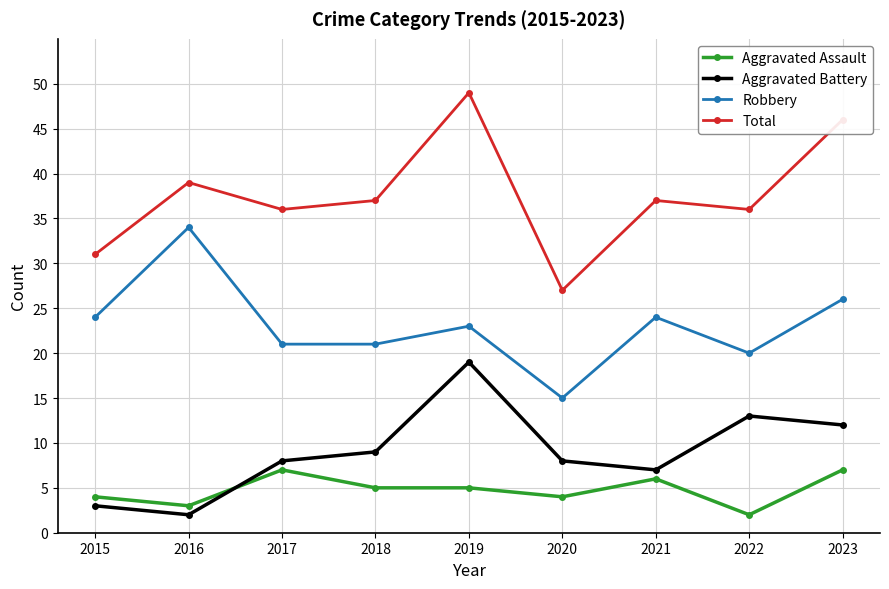

True or false: Aggravated Assault and Robbery intersect in this chart.

False